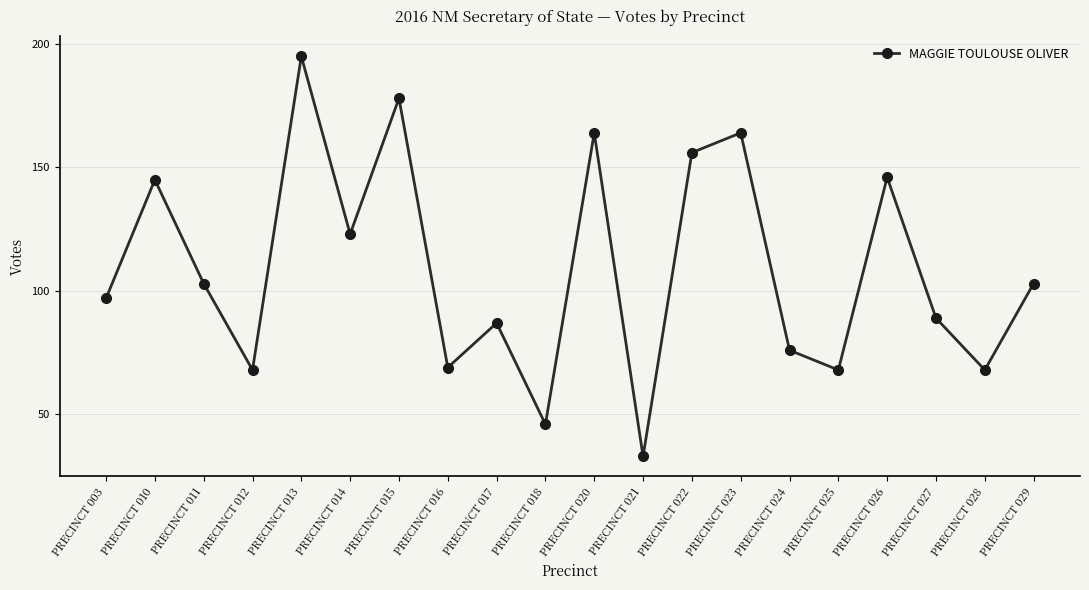

Reading left to right, list all the values displayed in this chart.

97	145	103	68	195	123	178	69	87	46	164	33	156	164	76	68	146	89	68	103